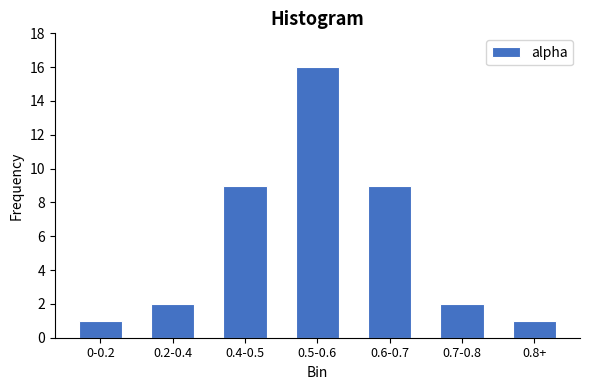

Reading left to right, what are all the values shown in this chart?

1	2	9	16	9	2	1